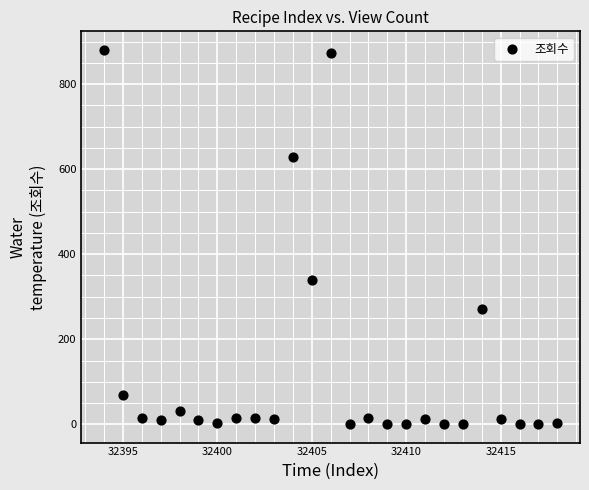

What Y value in the scatter plot is closest to 440?

339